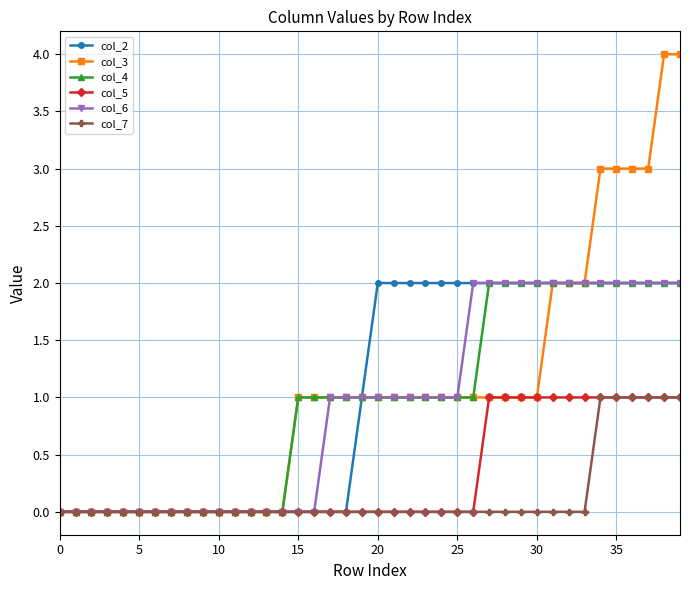

Which series has the largest range (max minus min)?

col_3